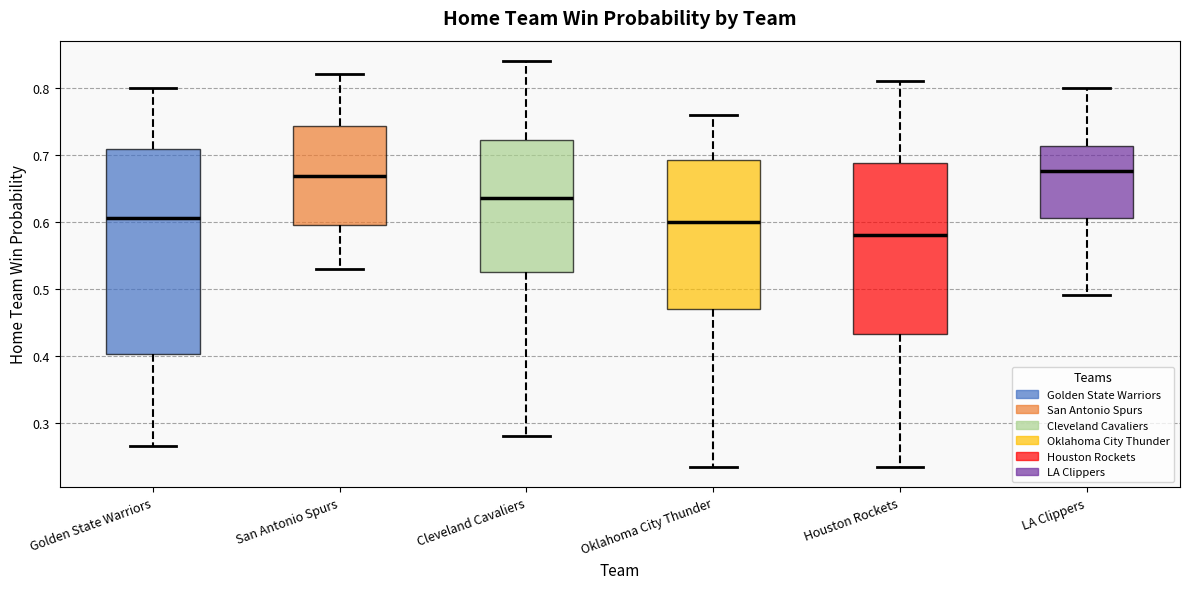

Where is the lower edge of the box for LA Clippers on the y-axis? The values are not printed on the chart, so give them approximately, as read against the axis.

0.61